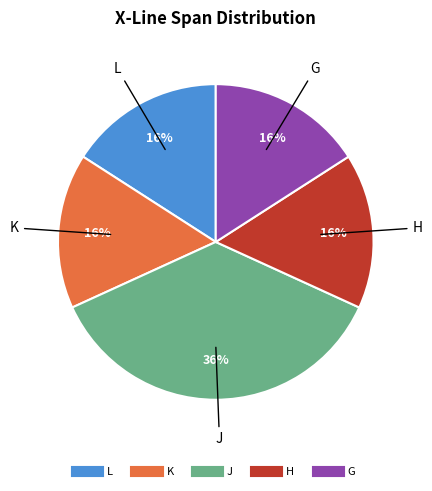

Is there a majority slice in this chart?

No